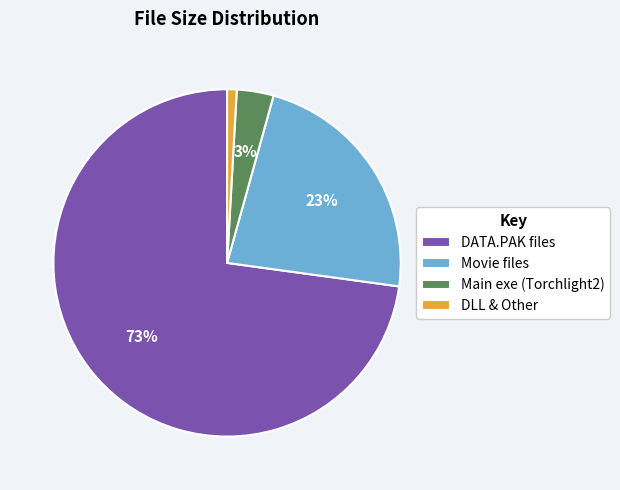

Rank the categories by value from highest to lowest.

DATA.PAK files, Movie files, Main exe (Torchlight2), DLL & Other